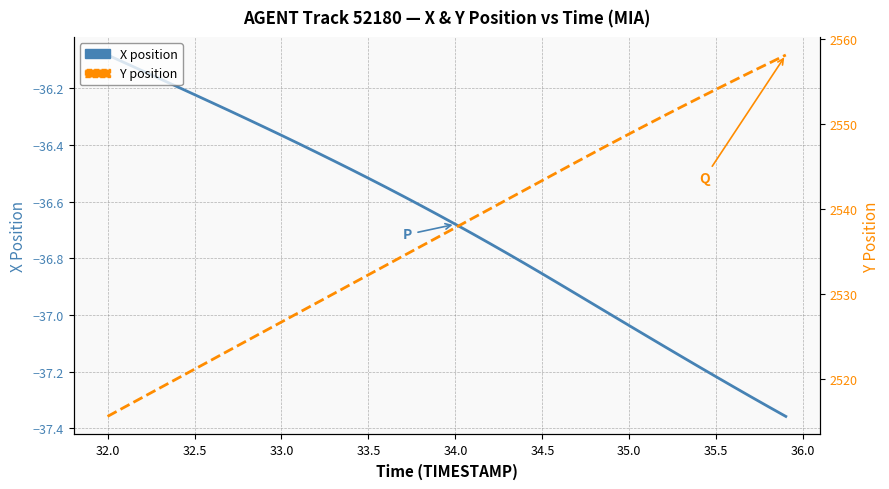

The value of X position at 18 is -51.1. True or false?

False